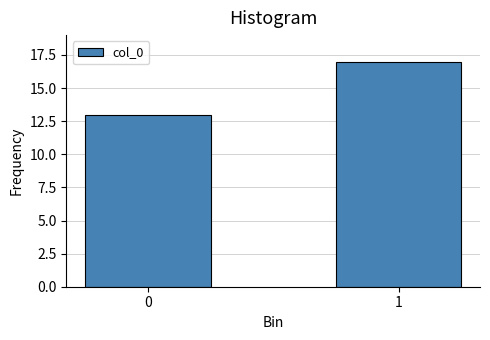

Reading right to left, extract all data points from this chart.

17	13